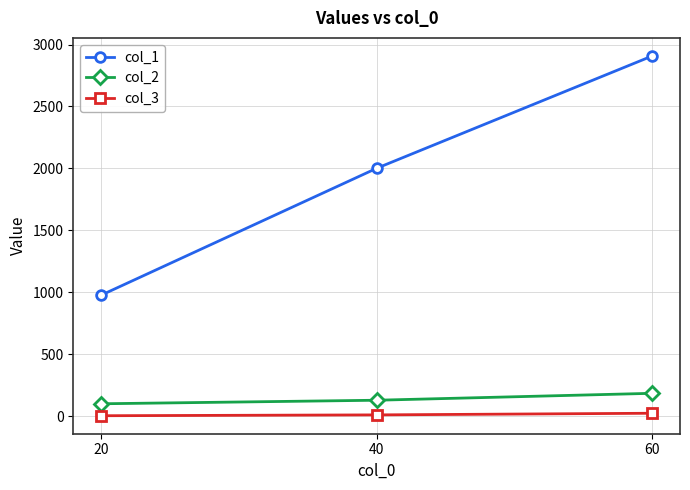

Which series has the largest range (max minus min)?

col_1